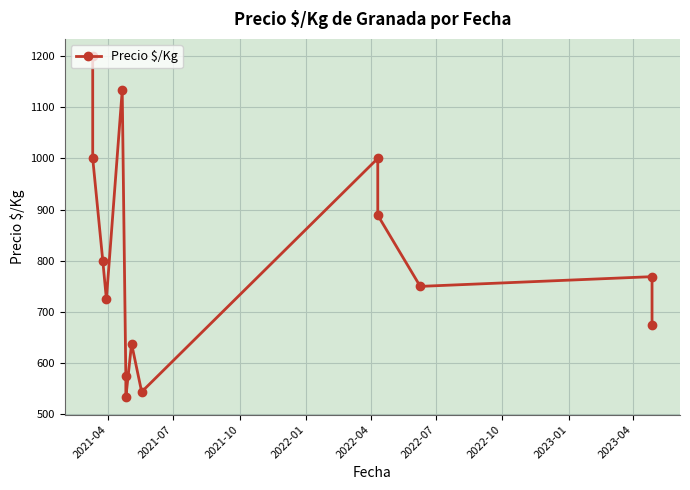

The value at 2021-07 is 249. True or false?

False